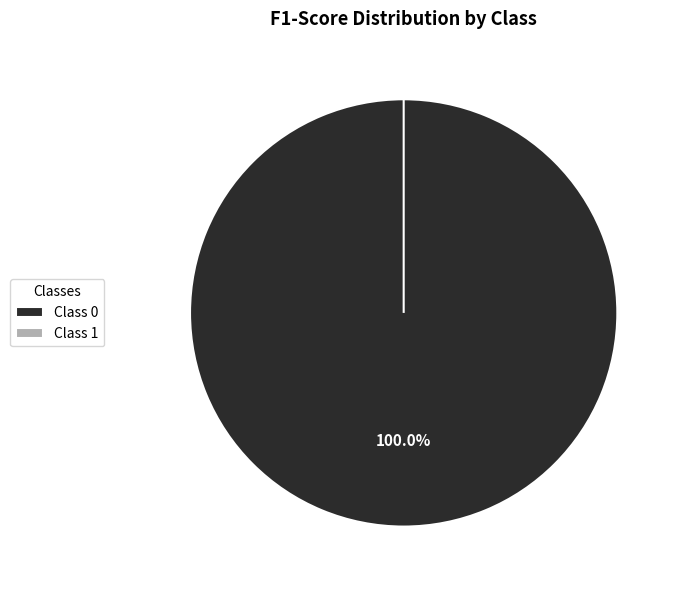

Count the number of slices in the pie.

2